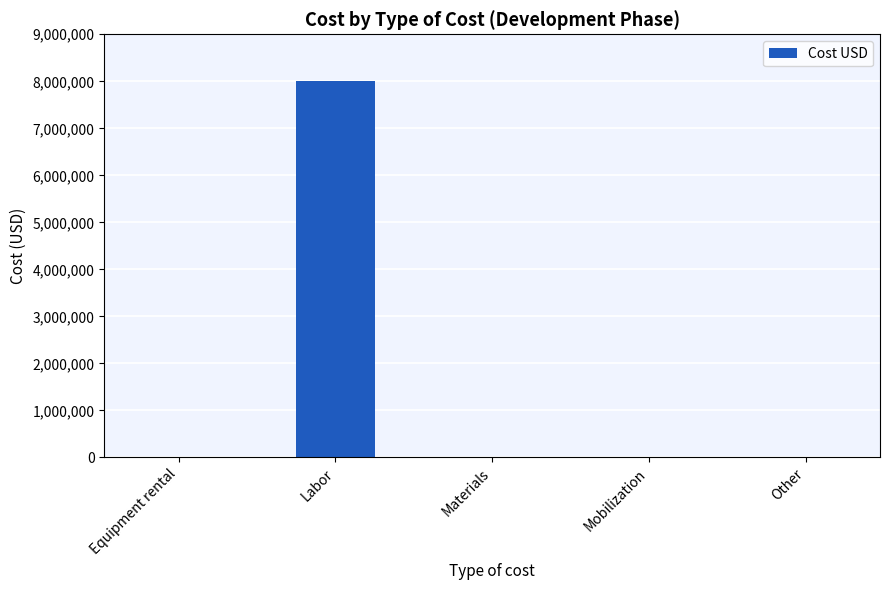

Are the bars horizontal?

No